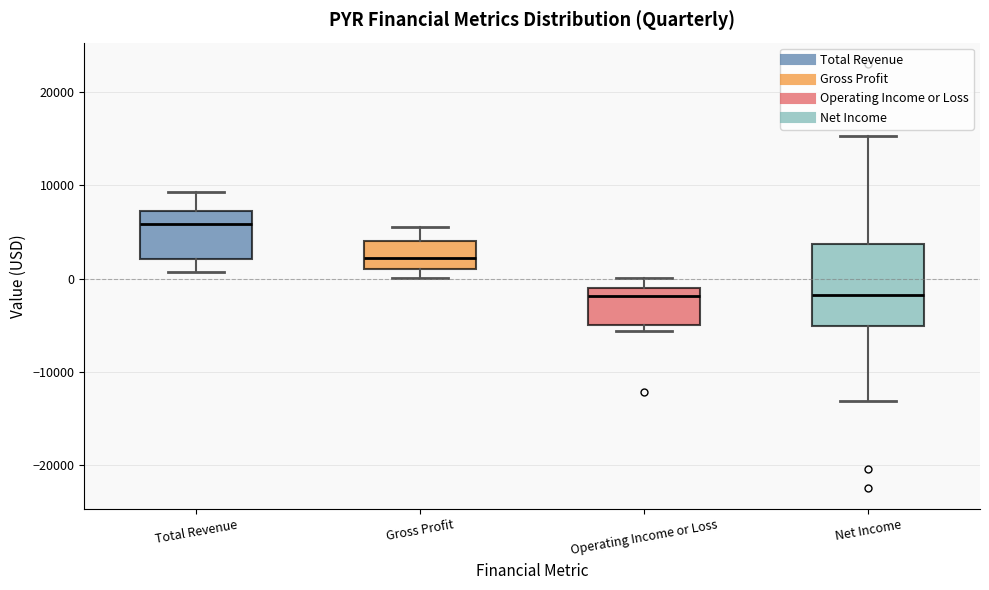

Reading left to right, transcribe this box plot: for each box, give where its median line is, the range the box spans, and where its two whiskers end, as read against the y-axis. The values are not printed on the chart, so give them approximately, as read against the axis.

Total Revenue: median 6000, box 2000 to 7000, whiskers 1000 to 9000
Gross Profit: median 2000, box 1000 to 4000, whiskers 0 to 6000
Operating Income or Loss: median -2000, box -5000 to -1000, whiskers -6000 to 0
Net Income: median -2000, box -5000 to 4000, whiskers -13000 to 15000